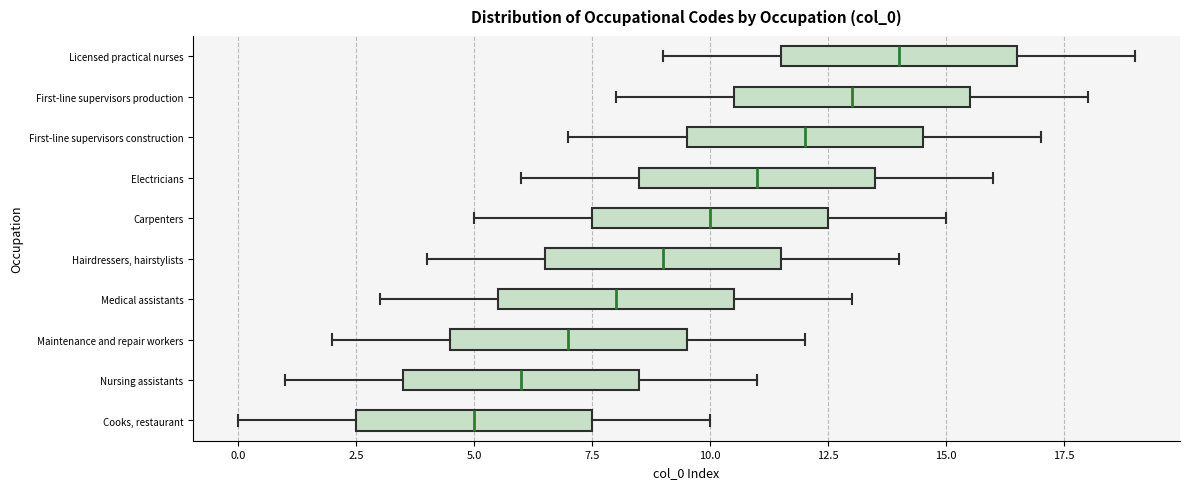

Reading bottom to top, transcribe this box plot: for each box, give where its median line is, the range the box spans, and where its two whiskers end, as read against the x-axis. The values are not printed on the chart, so give them approximately, as read against the axis.

Cooks, restaurant: median 5.0, box 2.5 to 7.5, whiskers 0.0 to 10.0
Nursing assistants: median 6.0, box 3.5 to 8.5, whiskers 1.0 to 11.0
Maintenance and repair workers: median 7.0, box 4.5 to 9.5, whiskers 2.0 to 12.0
Medical assistants: median 8.0, box 5.5 to 10.5, whiskers 3.0 to 13.0
Hairdressers, hairstylists: median 9.0, box 6.5 to 11.5, whiskers 4.0 to 14.0
Carpenters: median 10.0, box 7.5 to 12.5, whiskers 5.0 to 15.0
Electricians: median 11.0, box 8.5 to 13.5, whiskers 6.0 to 16.0
First-line supervisors construction: median 12.0, box 9.5 to 14.5, whiskers 7.0 to 17.0
First-line supervisors production: median 13.0, box 10.5 to 15.5, whiskers 8.0 to 18.0
Licensed practical nurses: median 14.0, box 11.5 to 16.5, whiskers 9.0 to 19.0